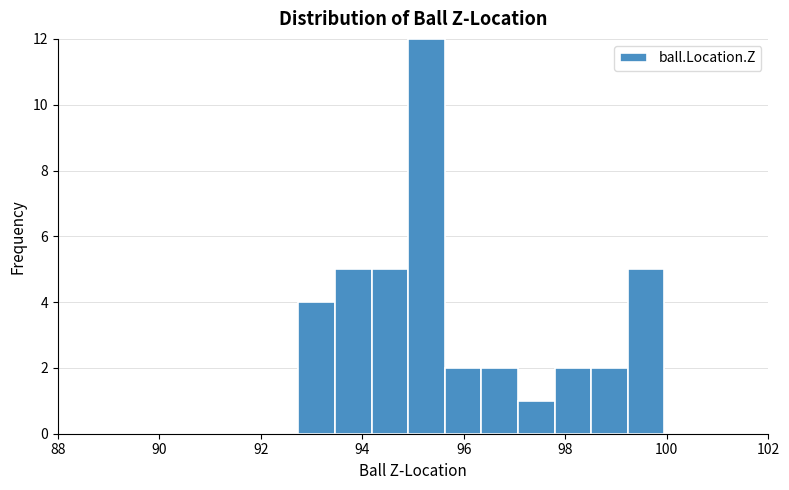

Read against the x-axis, roughly where is the centre of the tallest bar?

95.2